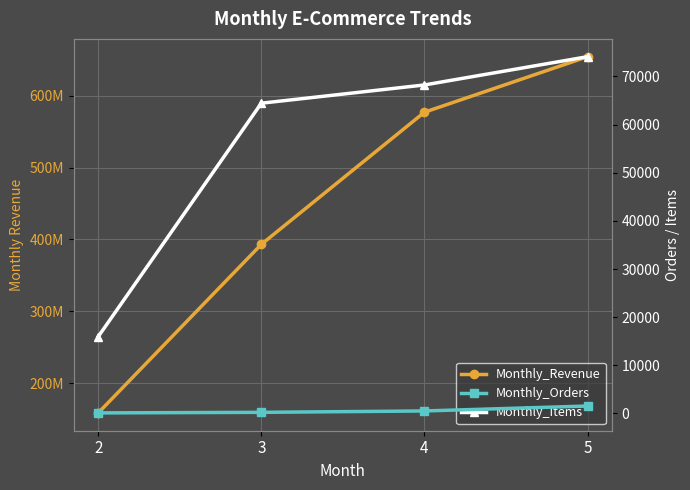

True or false: Monthly_Orders has more than 1 interior local peaks.

False